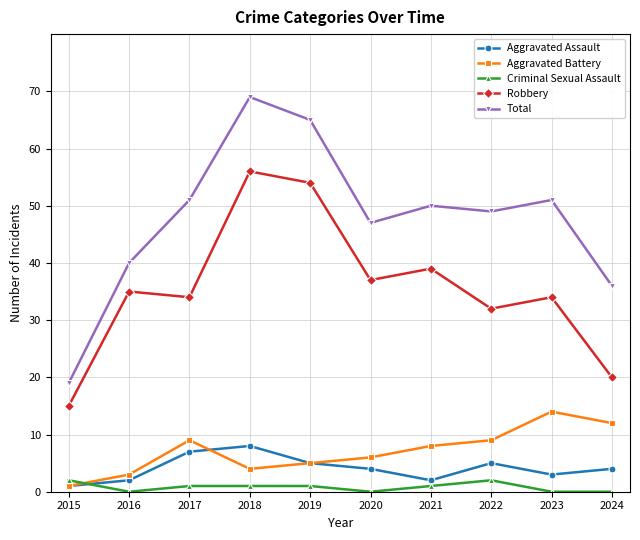

Which series has the largest range (max minus min)?

Total